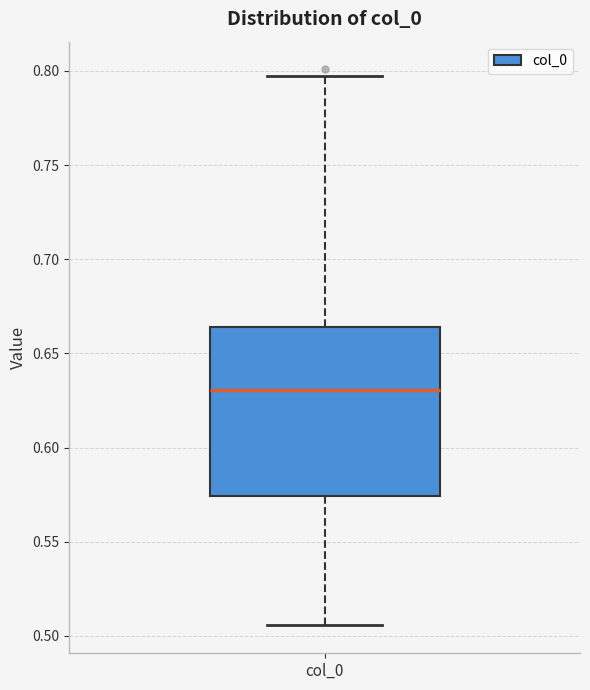

Transcribe this box plot: give where the median line is, the range the box spans, and where the two whiskers end, as read against the y-axis. The values are not printed on the chart, so give them approximately, as read against the axis.

median 0.630, box 0.575 to 0.665, whiskers 0.505 to 0.795